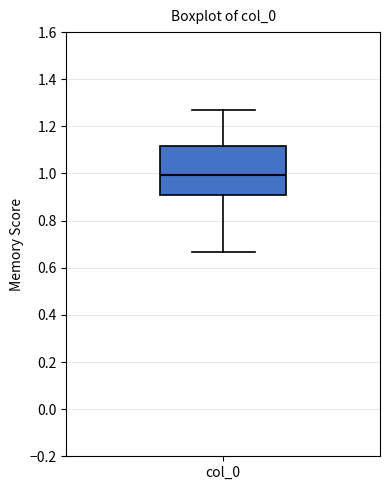

Where is the lower edge of the box for col_0 on the y-axis? The values are not printed on the chart, so give them approximately, as read against the axis.

0.90